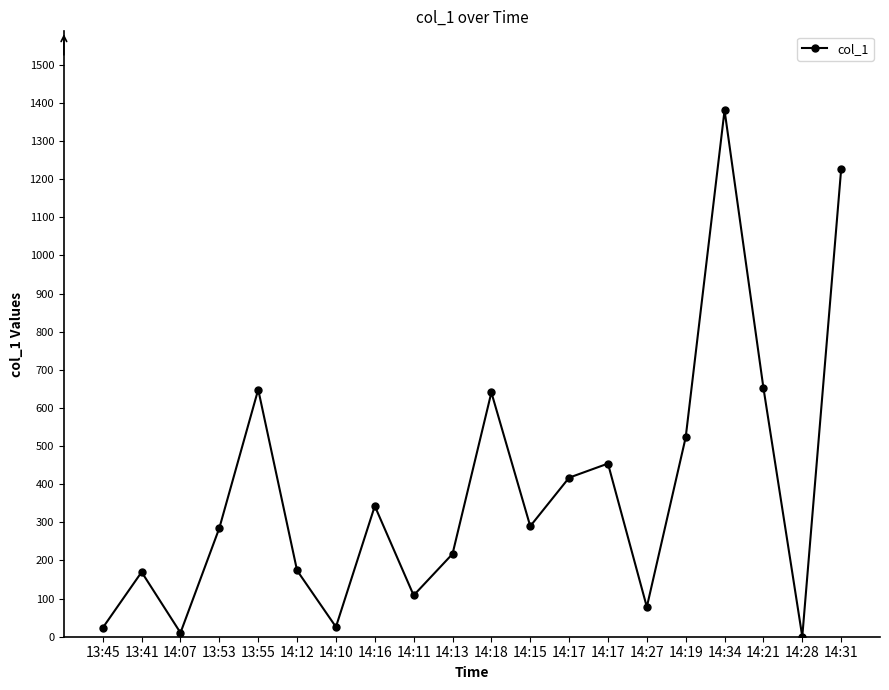

What is the difference between the second highest and second lowest values?

1215.0